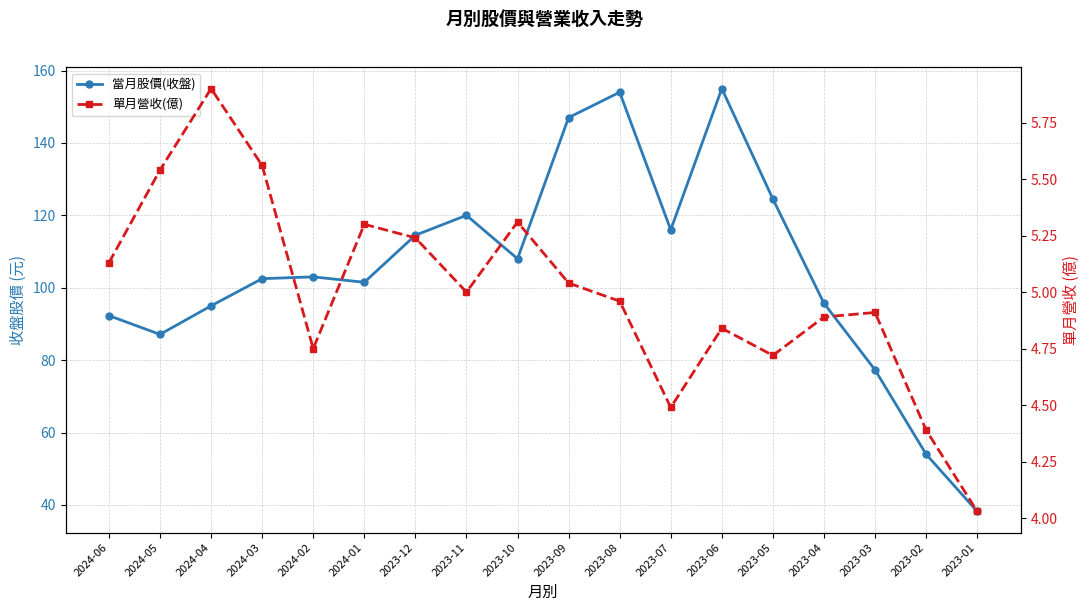

What is the value of the 當月股價(收盤) point at the 18th from the left?

38.2